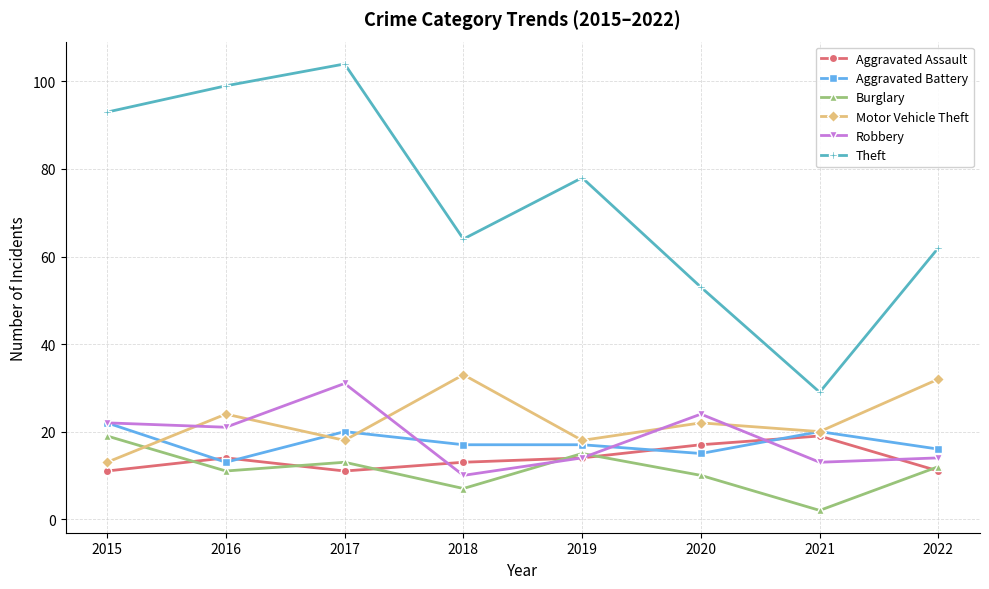

At how many categories does at least one series exceed 65?

4